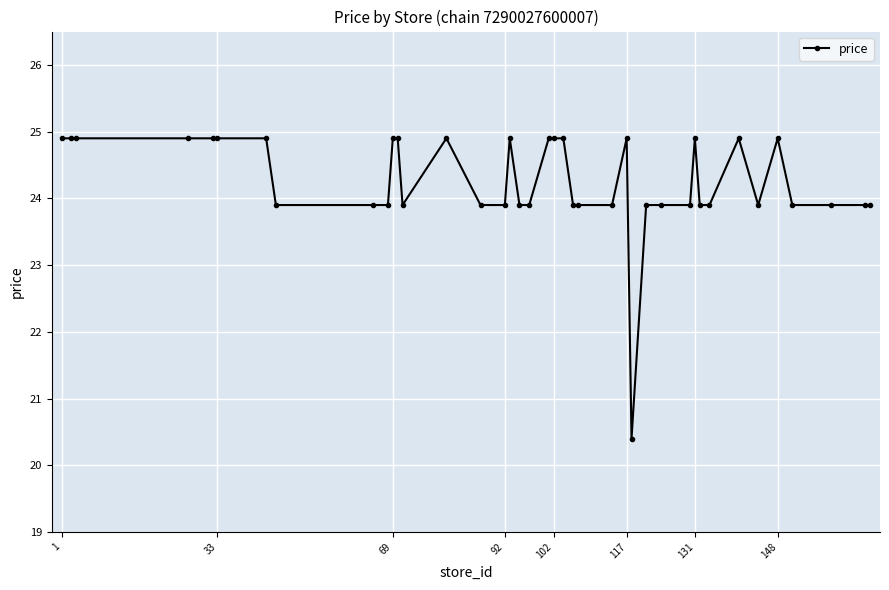

How many categories are shown in the chart?

40